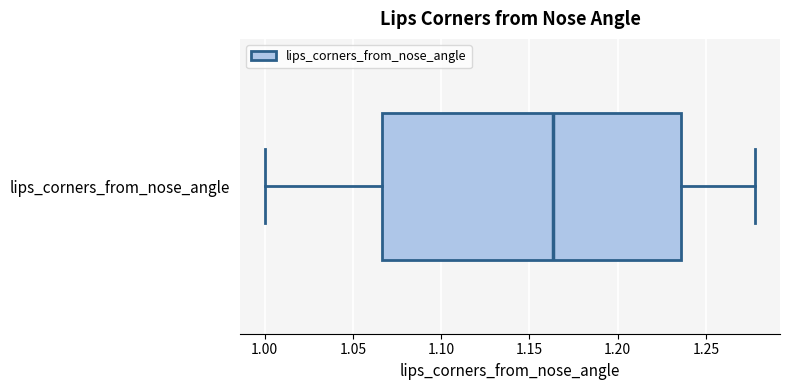

Read this box plot against the x-axis: the position of the median line, the range covered by the box, and the ends of both whiskers. The values are not printed on the chart, so give them approximately, as read against the axis.

median 1.165, box 1.065 to 1.235, whiskers 1.000 to 1.280